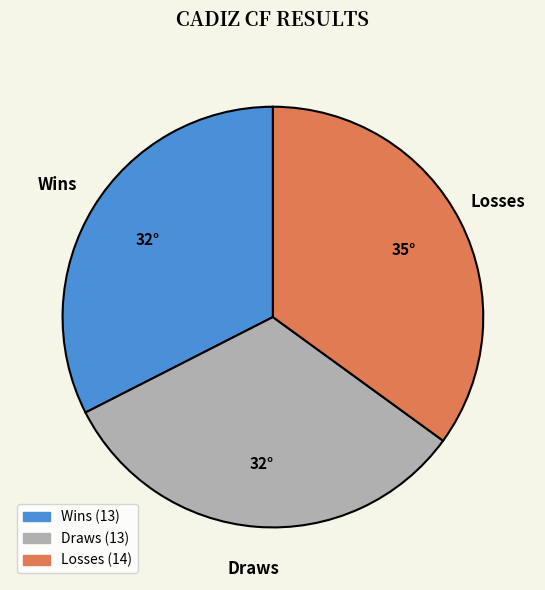

The Losses slice represents 23% of the pie. True or false?

False